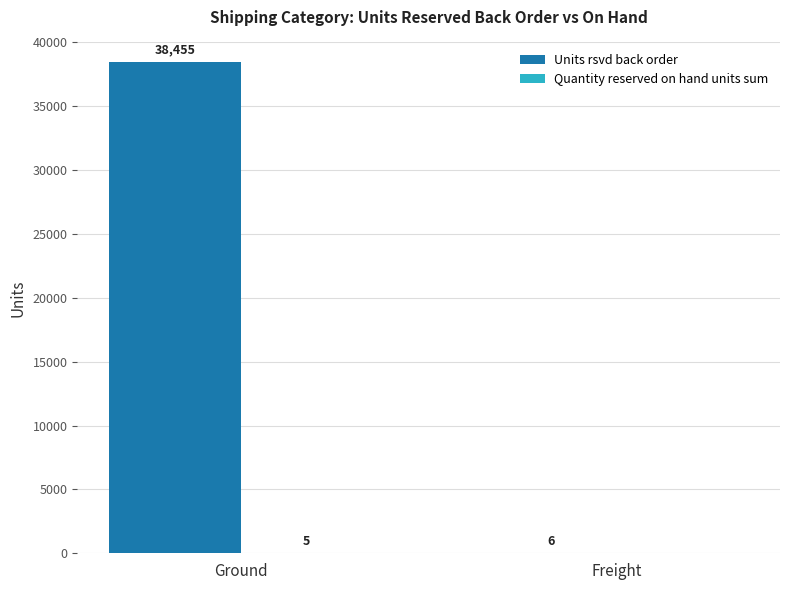

What is the maximum value shown in the chart?

38455